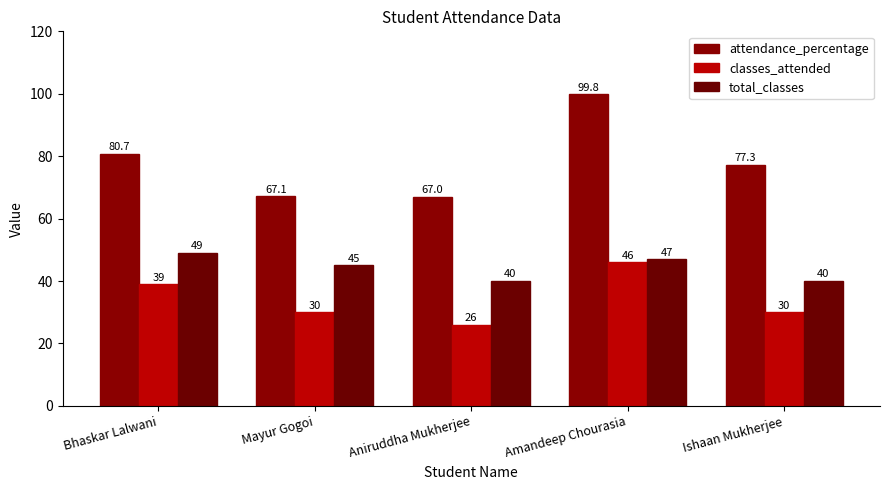

Reading right to left, what are all the values shown in this chart?

attendance_percentage: Ishaan Mukherjee=77.3	Amandeep Chourasia=99.8	Aniruddha Mukherjee=67.0	Mayur Gogoi=67.1	Bhaskar Lalwani=80.7
classes_attended: Ishaan Mukherjee=30.0	Amandeep Chourasia=46.0	Aniruddha Mukherjee=26.0	Mayur Gogoi=30.0	Bhaskar Lalwani=39.0
total_classes: Ishaan Mukherjee=40.0	Amandeep Chourasia=47.0	Aniruddha Mukherjee=40.0	Mayur Gogoi=45.0	Bhaskar Lalwani=49.0